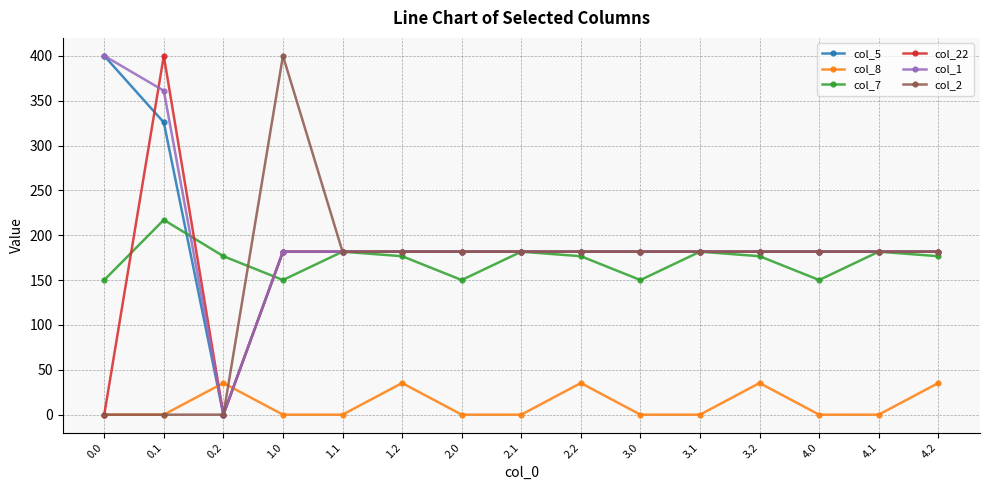

What is the difference between the highest and lowest values at 2.2?

146.4